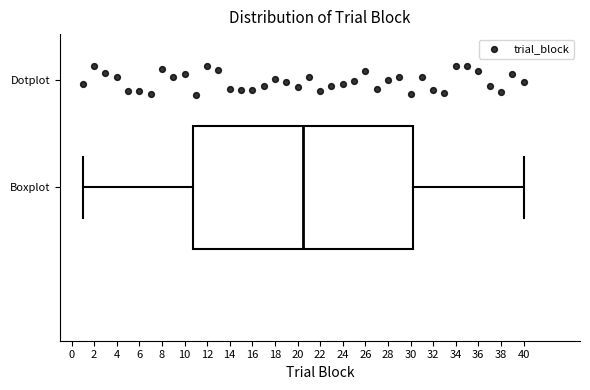

Transcribe this box plot: give where the median line is, the range the box spans, and where the two whiskers end, as read against the x-axis. The values are not printed on the chart, so give them approximately, as read against the axis.

median 20.6, box 10.8 to 30.2, whiskers 1.0 to 40.0